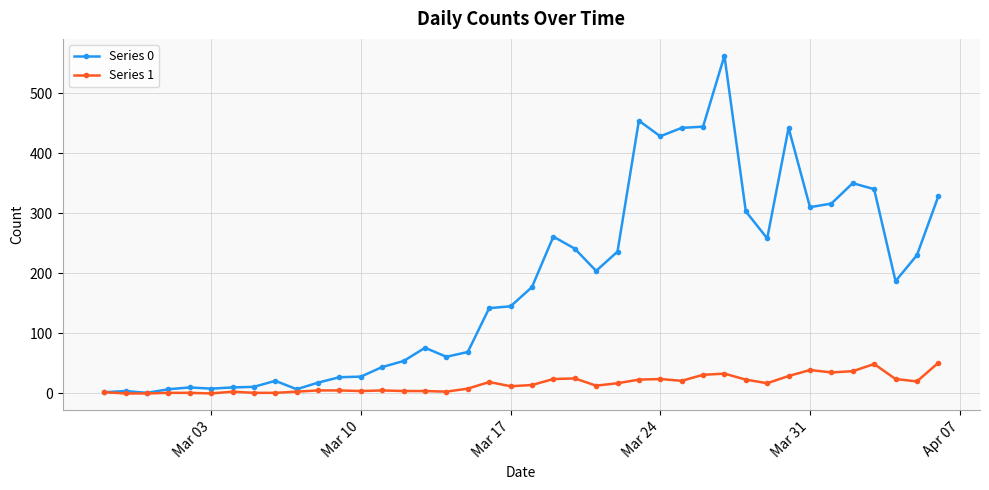

How many distinct data groups are displayed?

2